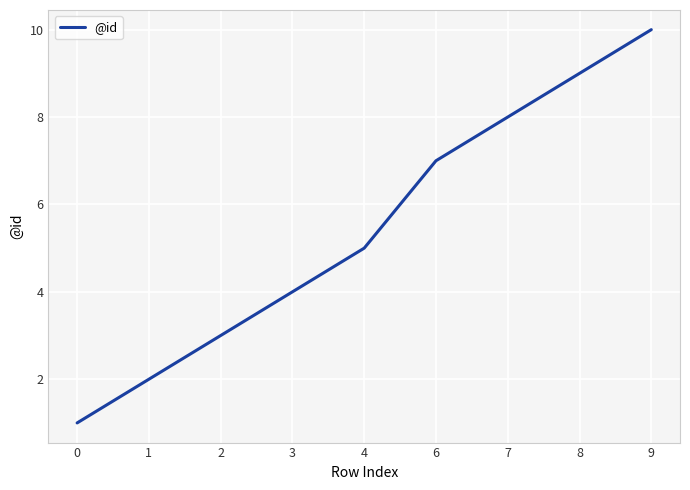

Rank the categories by value from highest to lowest.

9, 8, 7, 6, 4, 3, 2, 1, 0